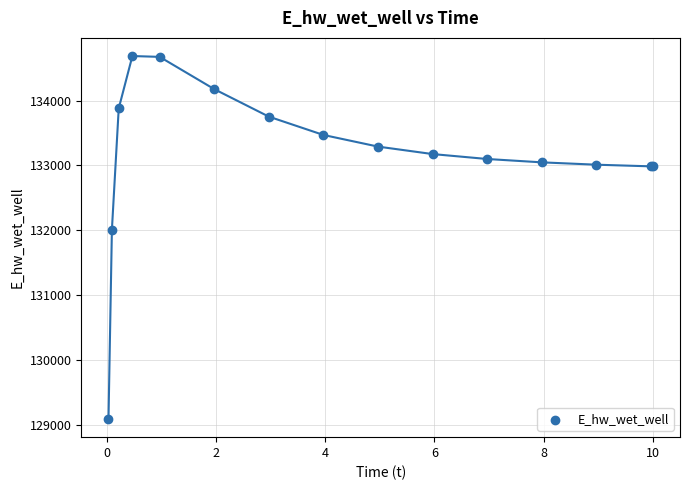

What Y value in the scatter plot is closest to 131889?

132010.9